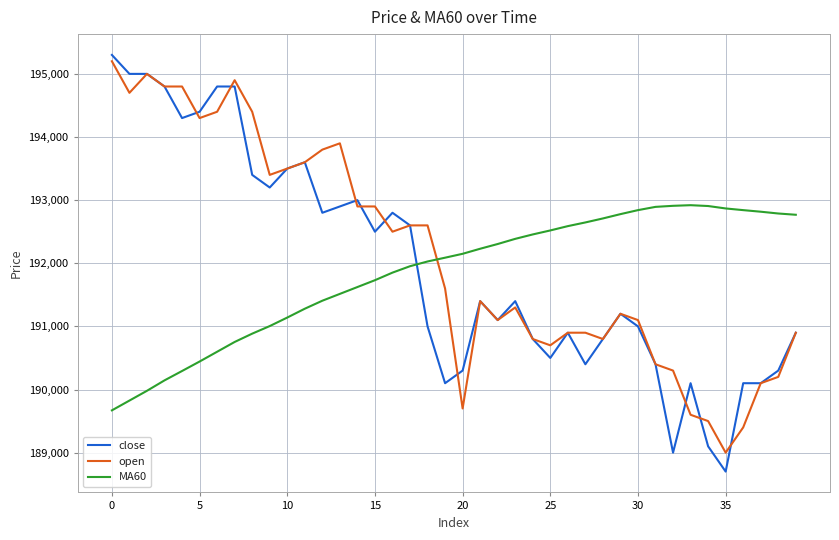

How many lines are shown in the chart?

3